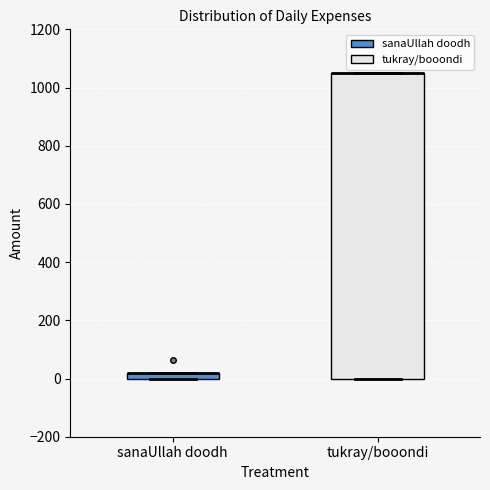

Where is the lower edge of the box for sanaUllah doodh on the y-axis? The values are not printed on the chart, so give them approximately, as read against the axis.

0